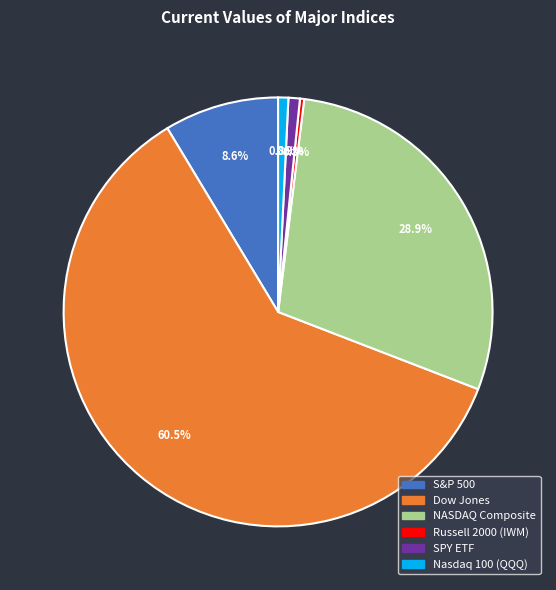

What percentage is the Nasdaq 100 (QQQ) slice, to the nearest percent?

1%